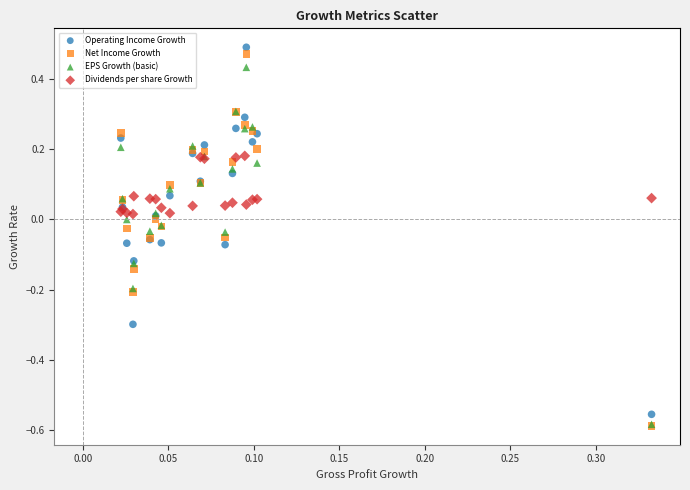

What are all the series names shown in the legend?

Operating Income Growth, Net Income Growth, EPS Growth (basic), Dividends per share Growth